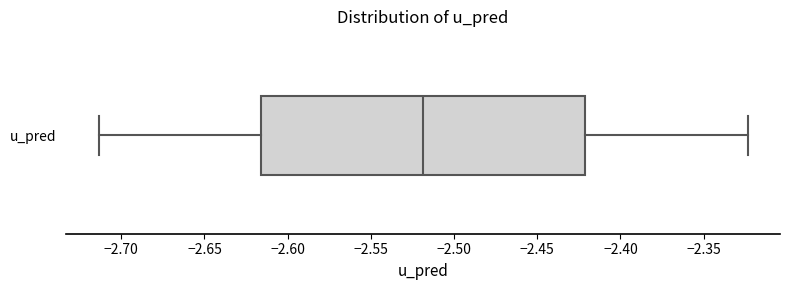

Where does the median line of the box for u_pred sit on the x-axis? The values are not printed on the chart, so give them approximately, as read against the axis.

-2.520